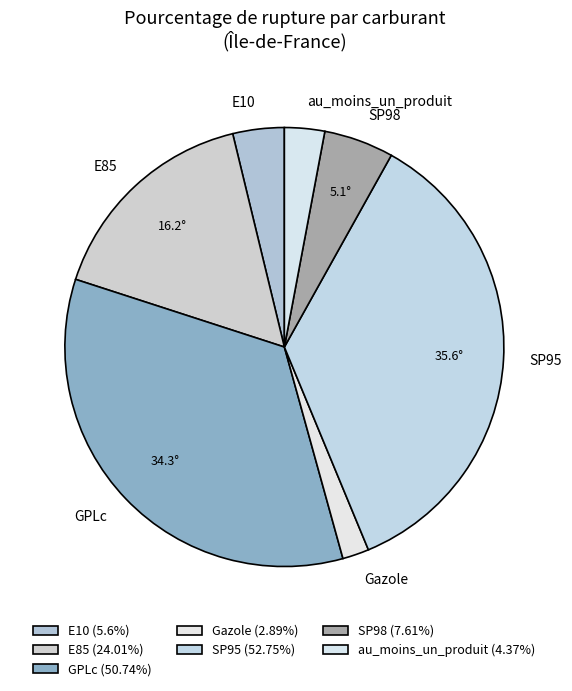

Rank the categories by value from lowest to highest.

Gazole, au_moins_un_produit, E10, SP98, E85, GPLc, SP95